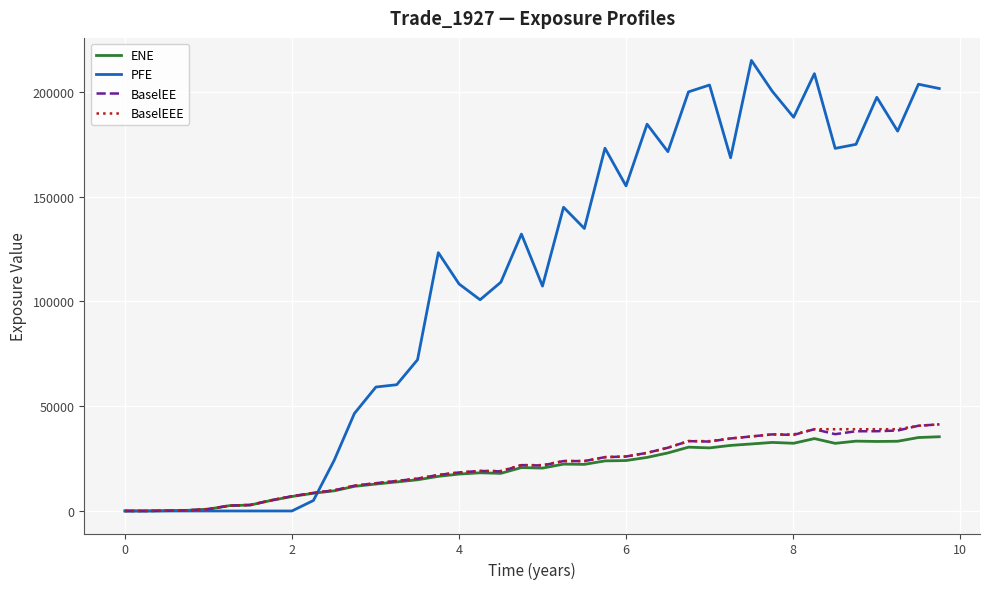

True or false: BaselEE has more than 1 interior local peaks.

True